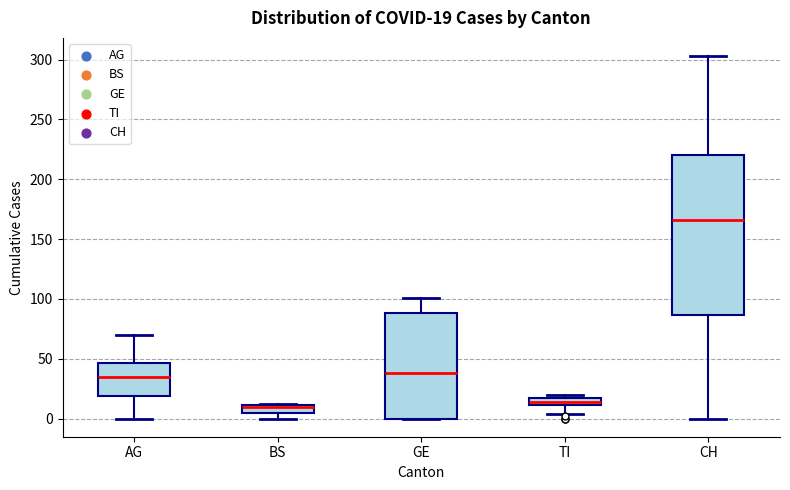

Which box is the tallest, from its lower edge to its upper edge?

CH